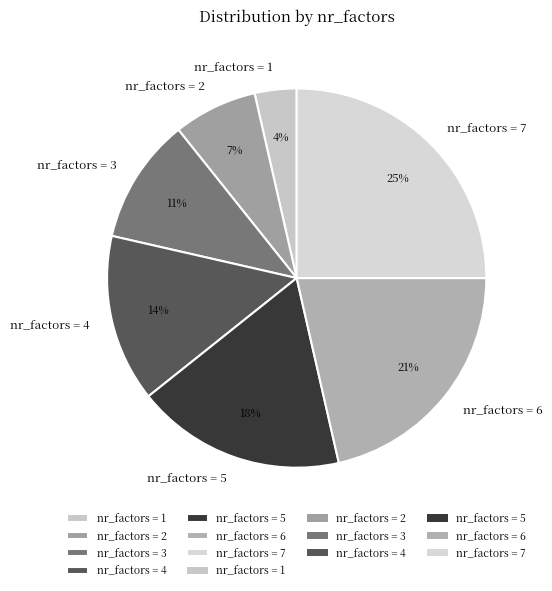

Do nr_factors = 6 and nr_factors = 3 together represent more than half of the pie?

No